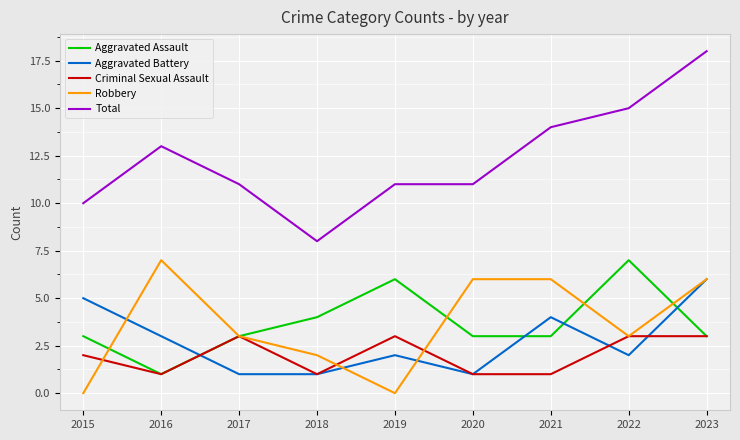

Which category has the lowest value in the Total series?

2018